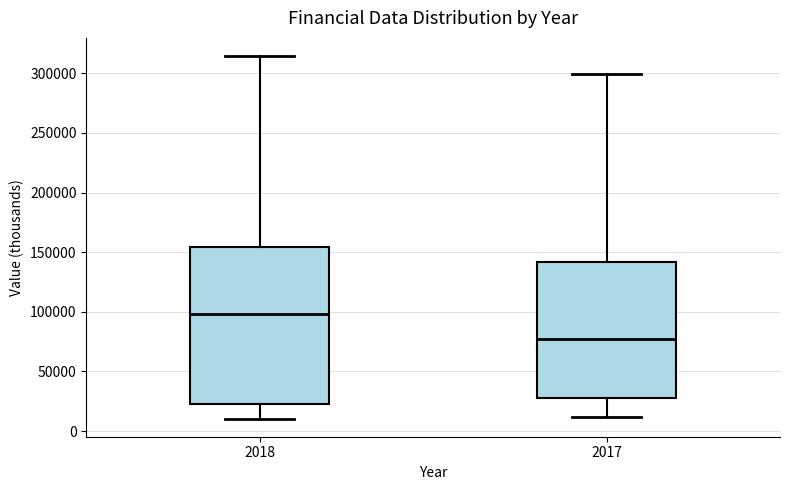

Which box has the lowest median line?

2017